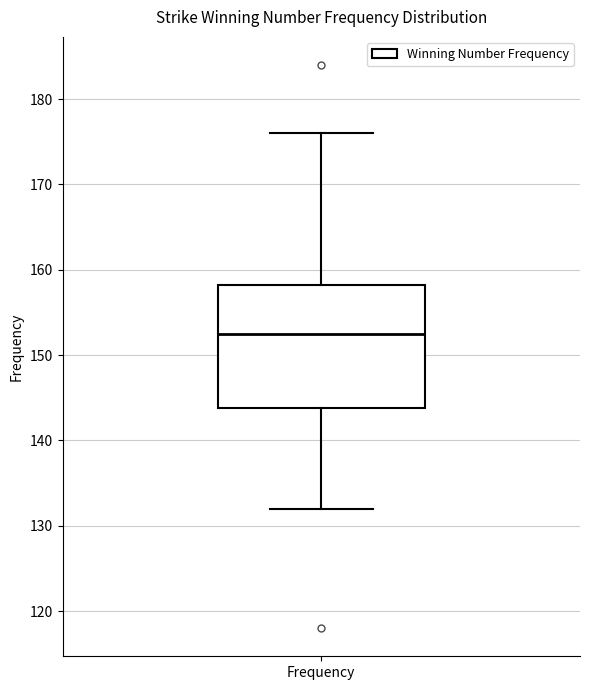

Where does the lower whisker of the box for Frequency end on the y-axis? The values are not printed on the chart, so give them approximately, as read against the axis.

132